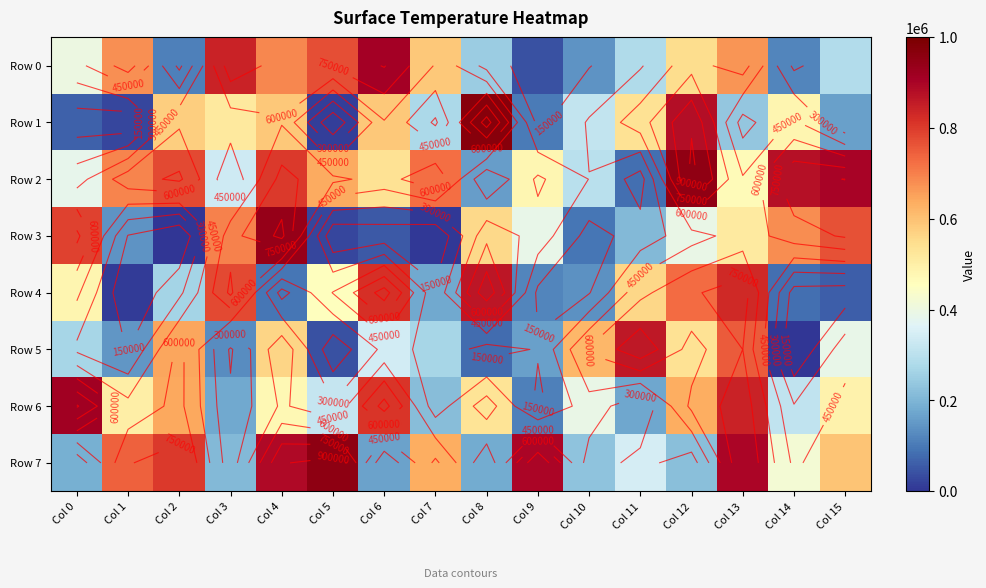

At which label does Row 6 reach its minimum?

Col 9